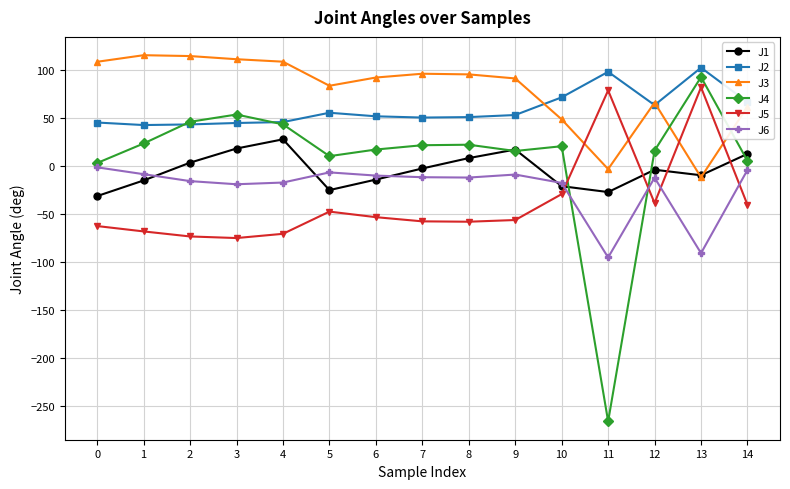

What is the maximum value for J1?

27.8